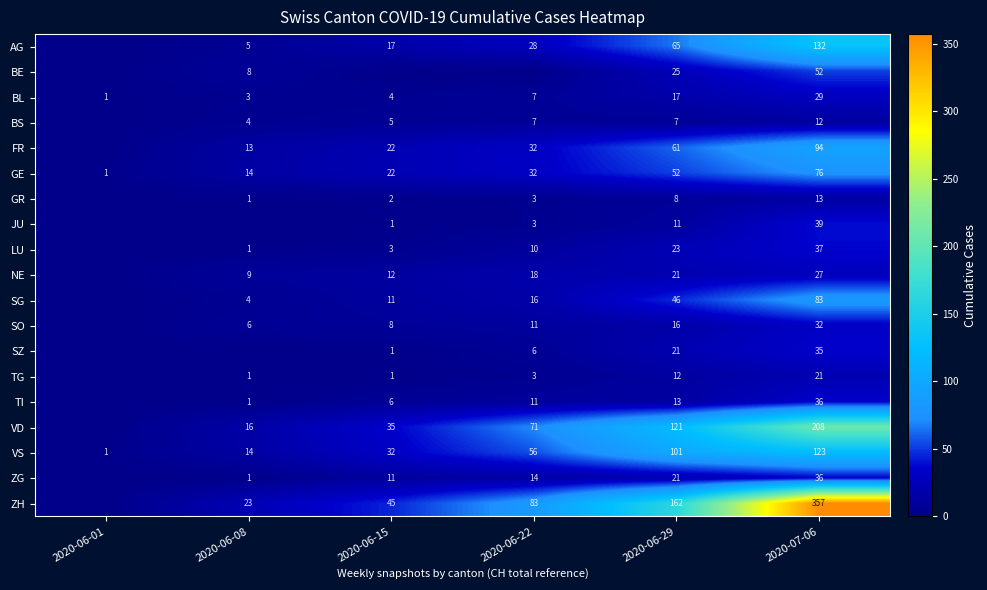

Is it true that FR equals 19 at 2020-06-08?

False